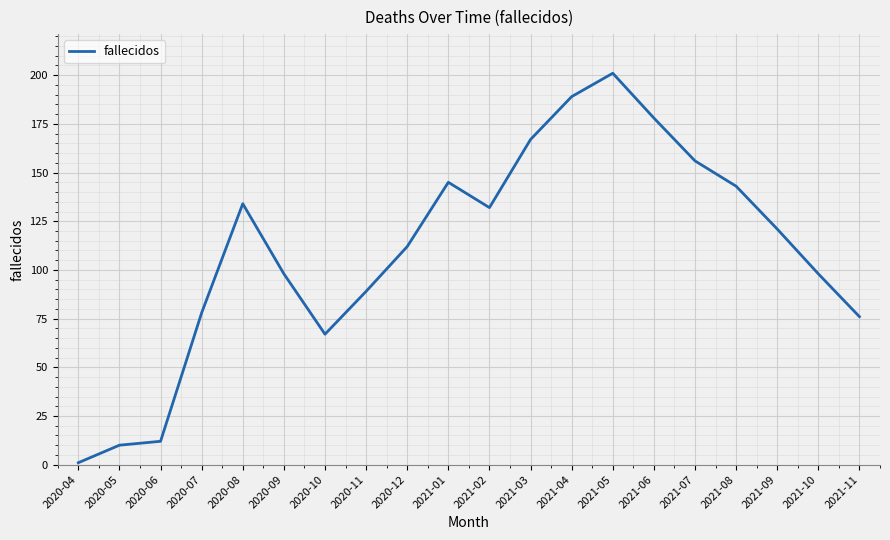

What position from the left is 2020-12?

9